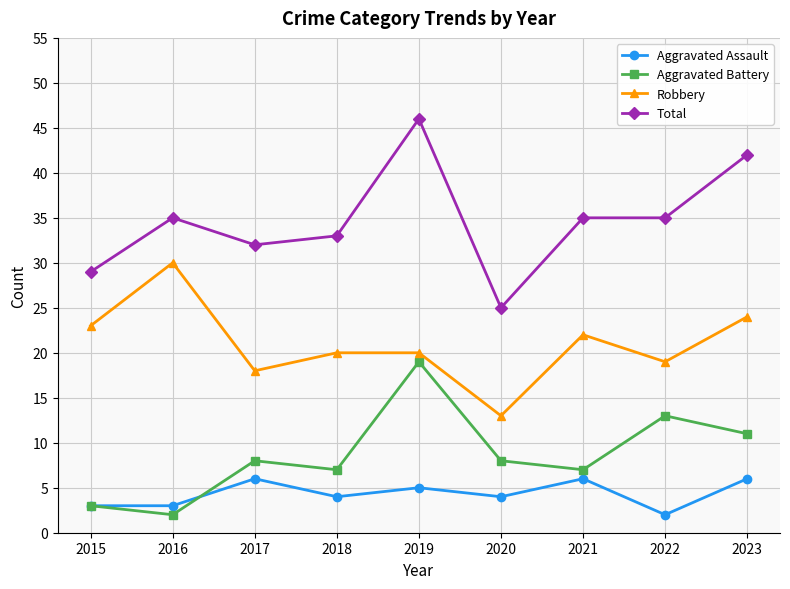

How many lines are shown in the chart?

4